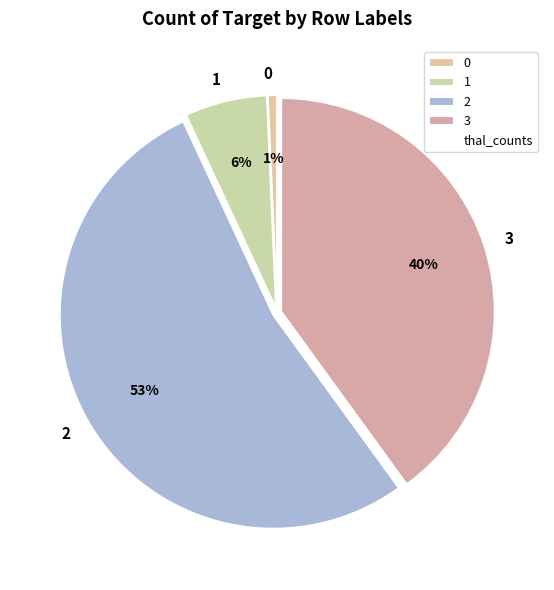

Which has a higher value, 1 or 2?

2